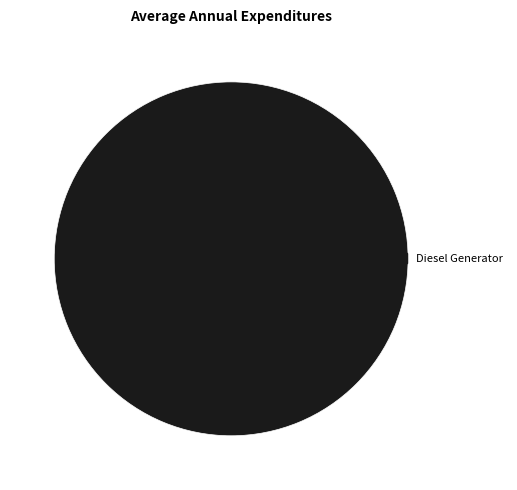

Rank the categories by value from lowest to highest.

Diesel Generator